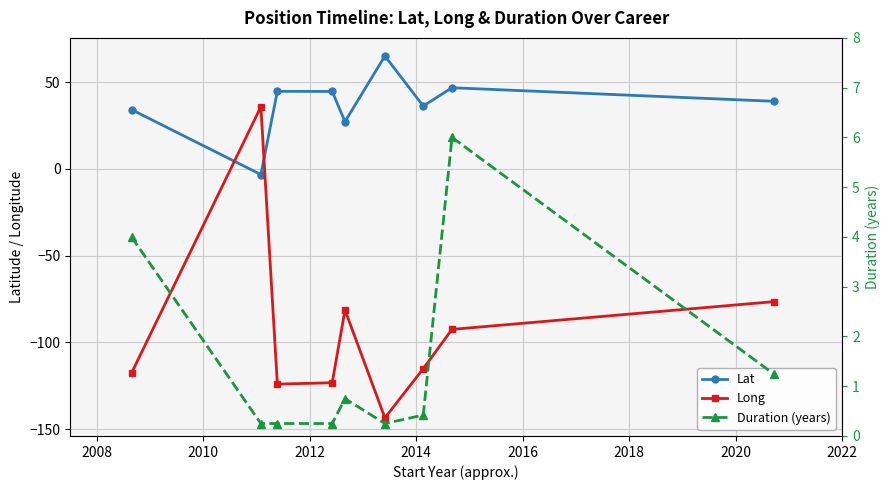

After their last crossing, which series has the higher values: Lat or Duration (years)?

Lat